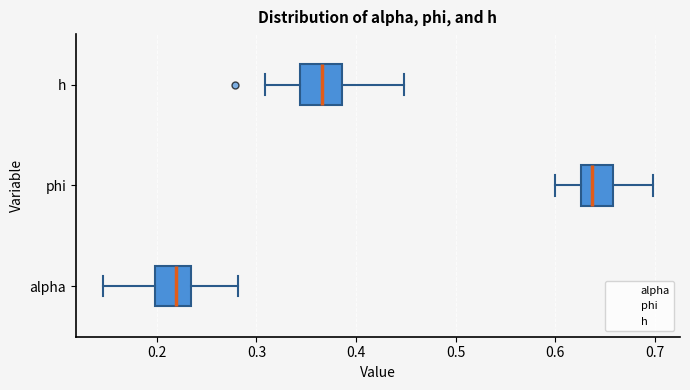

Which box's median line is the furthest to the left?

alpha